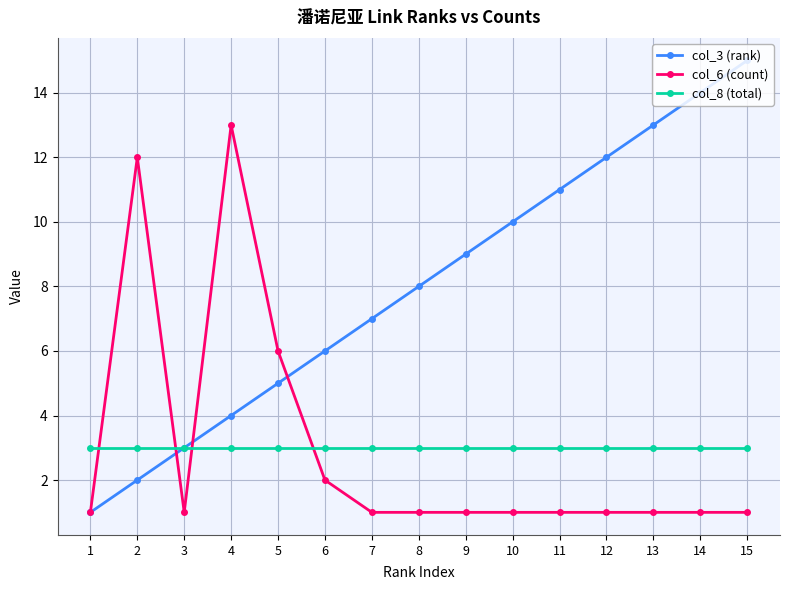

At 6, list the series in order from largest to smallest.

col_3 (rank), col_8 (total), col_6 (count)